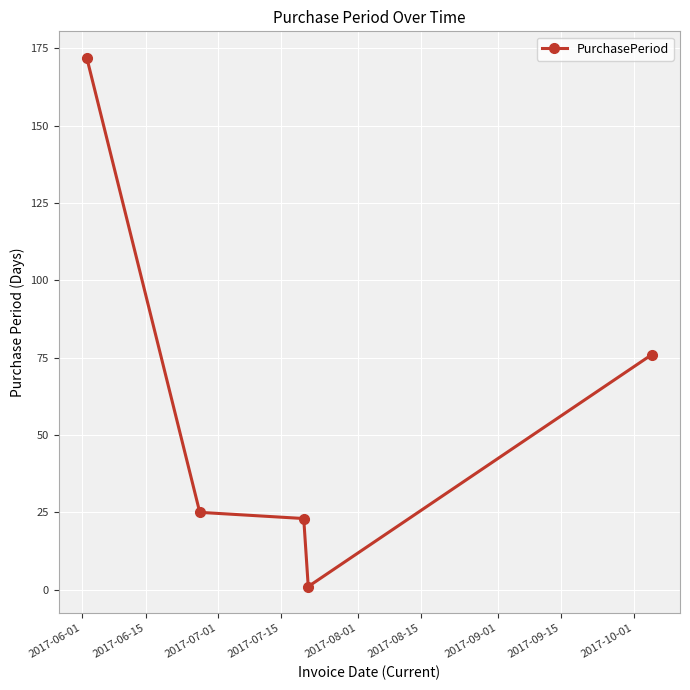

Reading right to left, transcribe all the data shown in this chart.

76	1	23	25	172